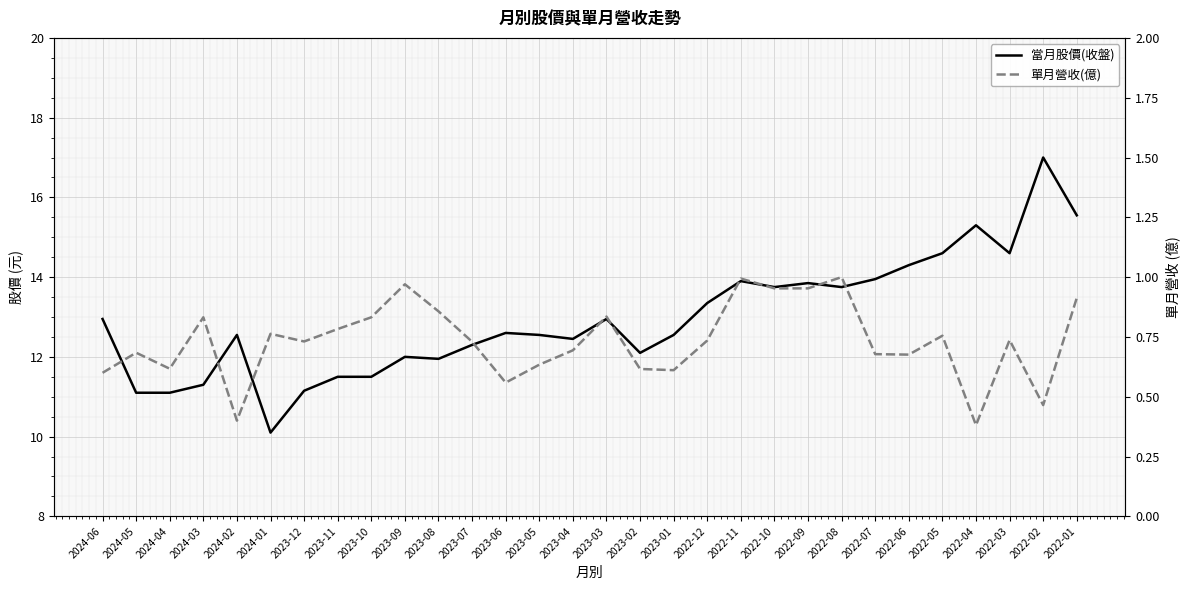

True or false: 當月股價(收盤) and 單月營收(億) intersect in this chart.

False